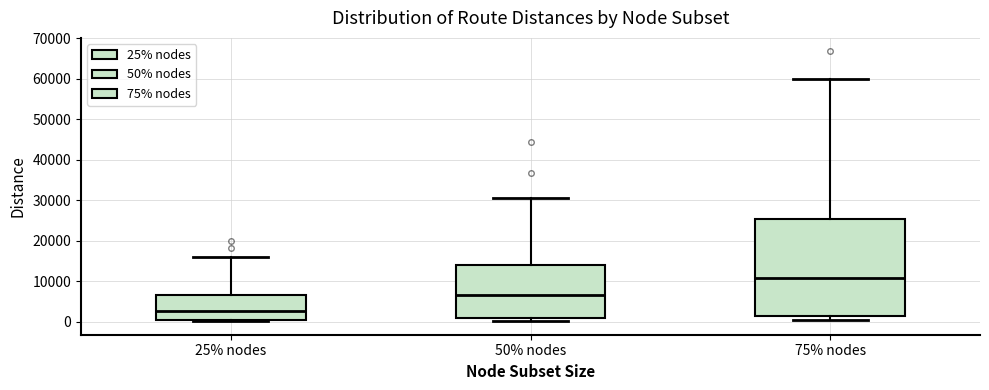

Which box has the highest median line?

75% nodes